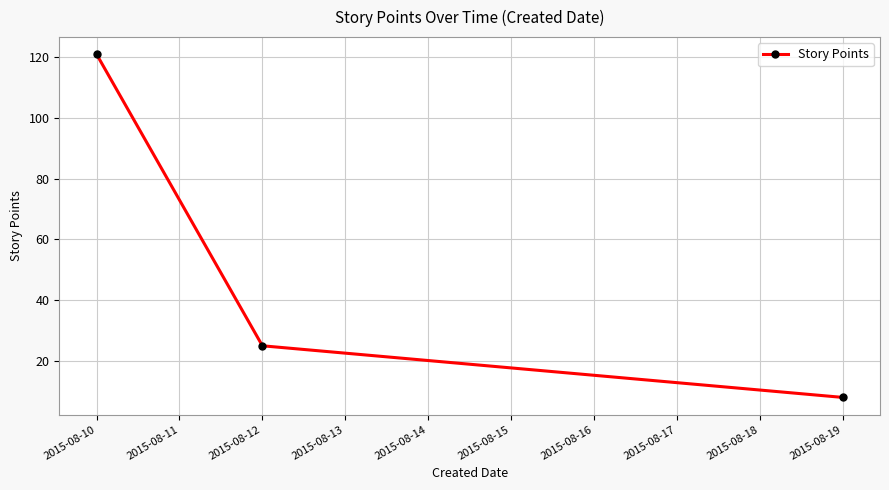

Reading left to right, list all the values displayed in this chart.

121	25	8